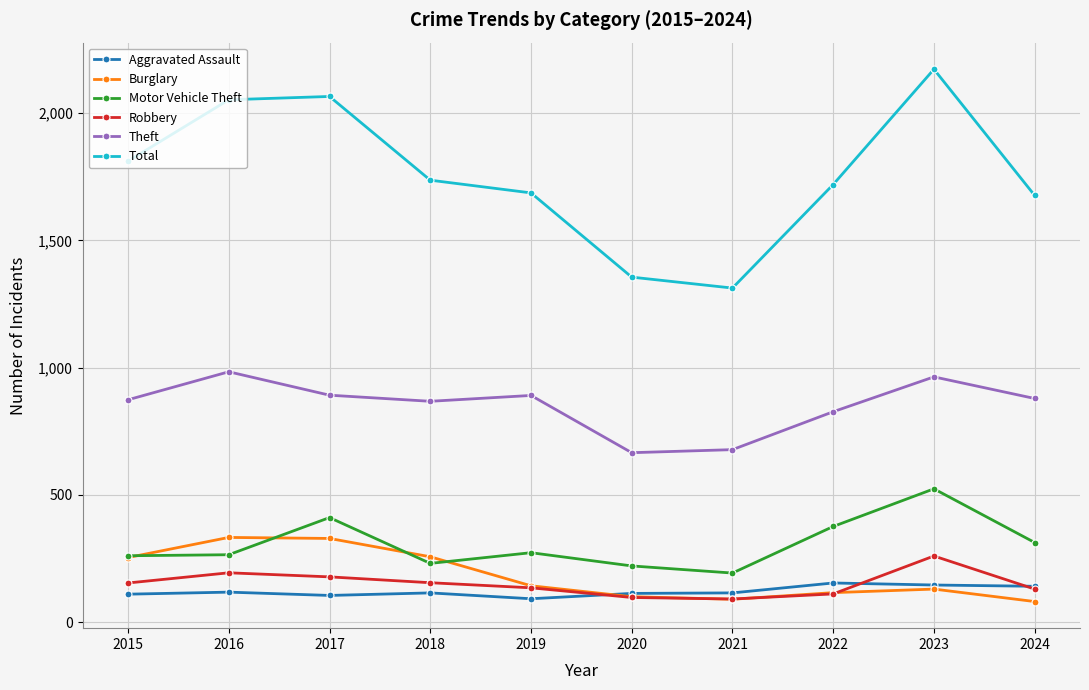

Which series changed the most between 2015 and 2020?

Total